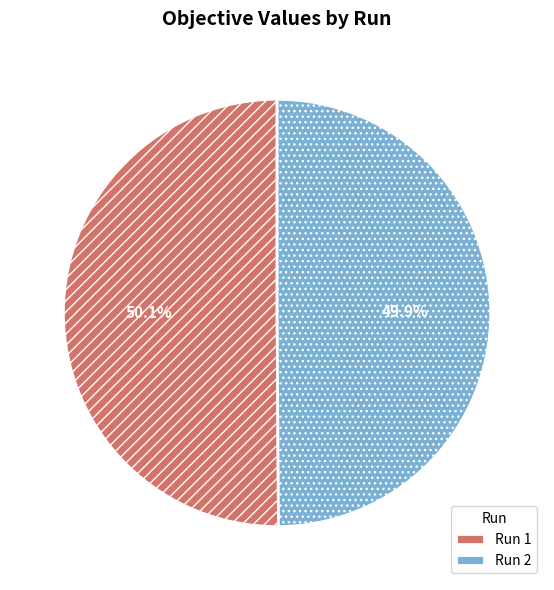

What percentage do Run 1 and Run 2 together represent?

100.0%